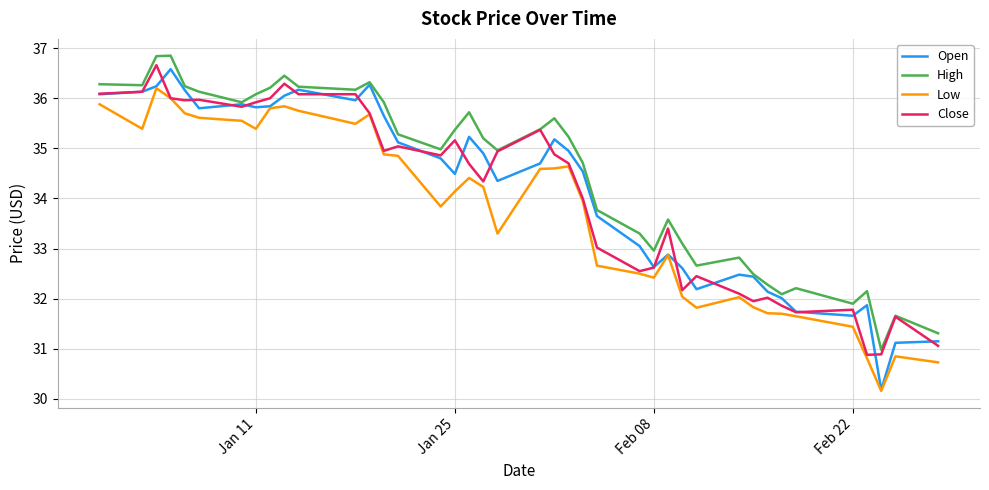

Which series has the largest total across all categories?

High